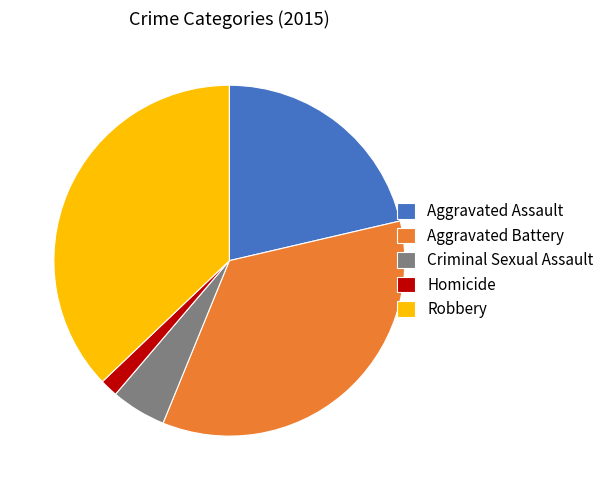

Which has a higher value, Homicide or Robbery?

Robbery